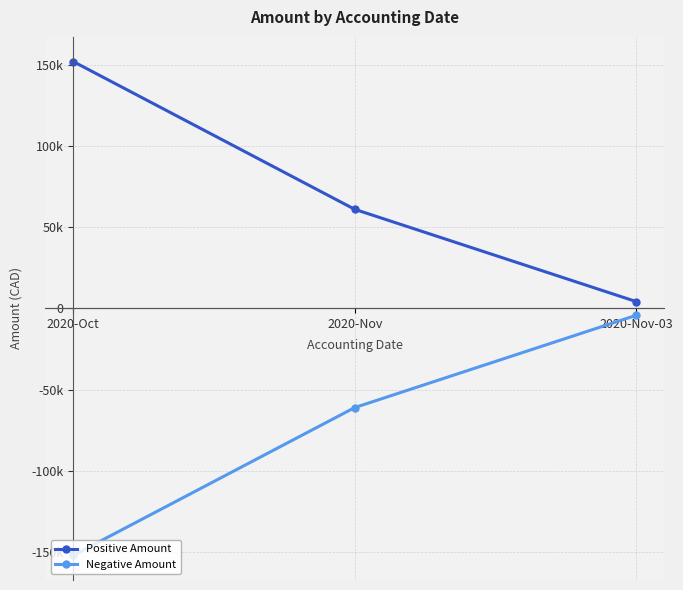

What are all the series names shown in the legend?

Positive Amount, Negative Amount